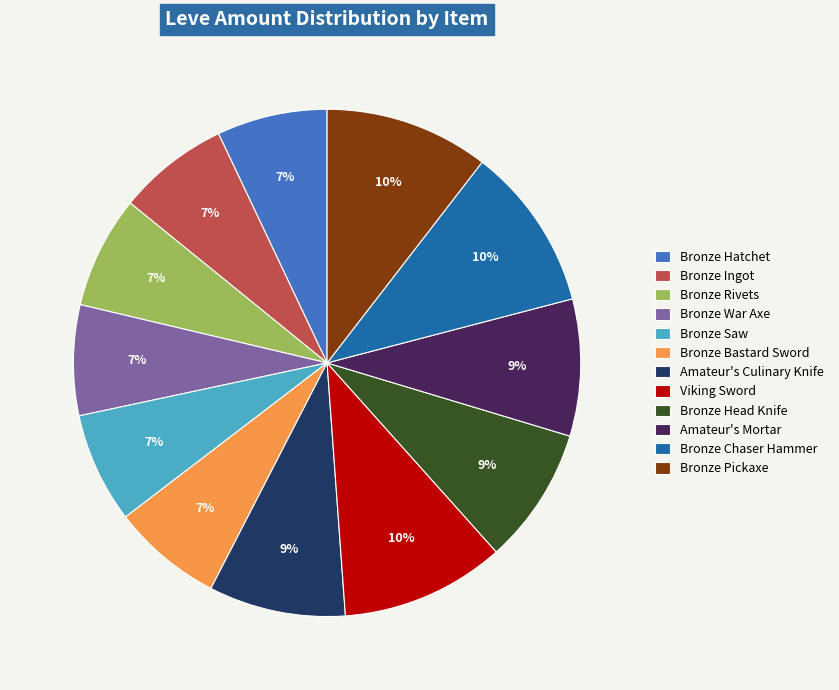

True or false: Bronze Head Knife accounts for 9% of the total.

True